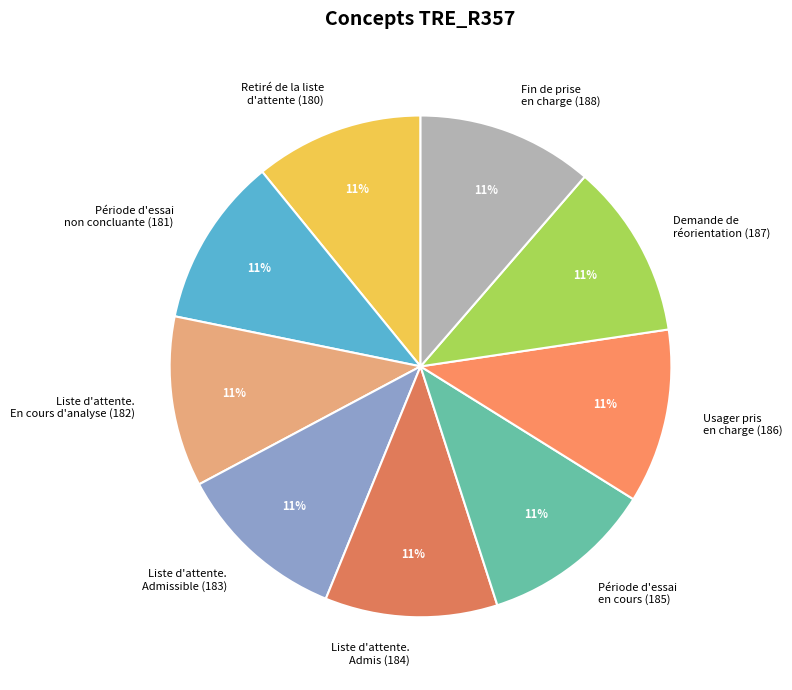

Do Fin de prise en charge (188) and Liste d'attente. En cours d'analyse (182) together represent more than half of the pie?

No